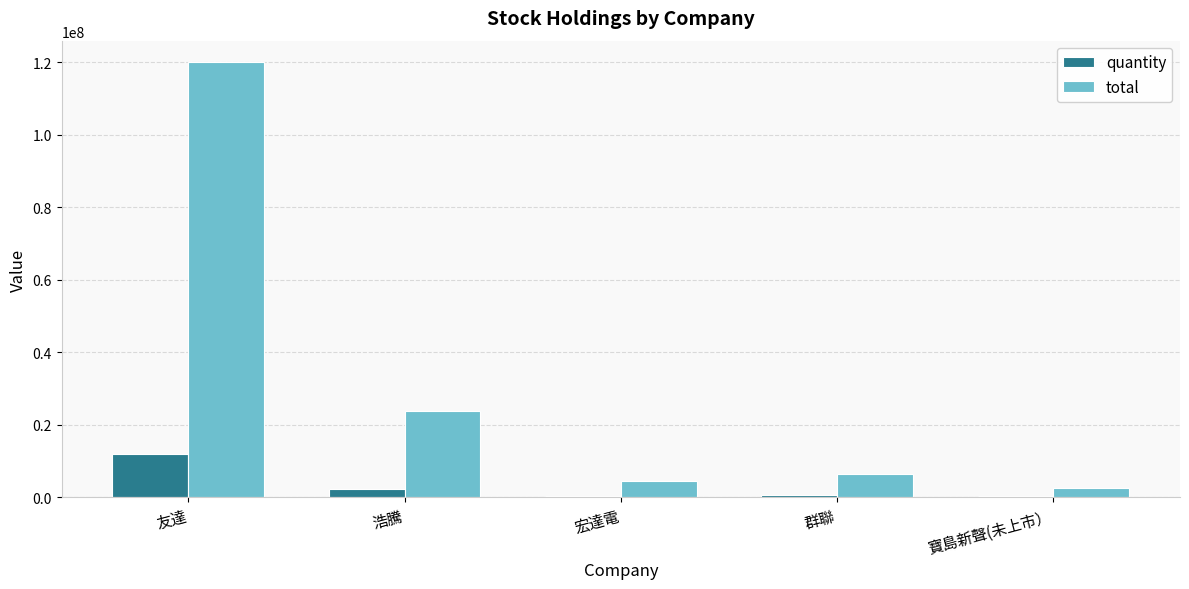

How many categories are shown in the chart?

5